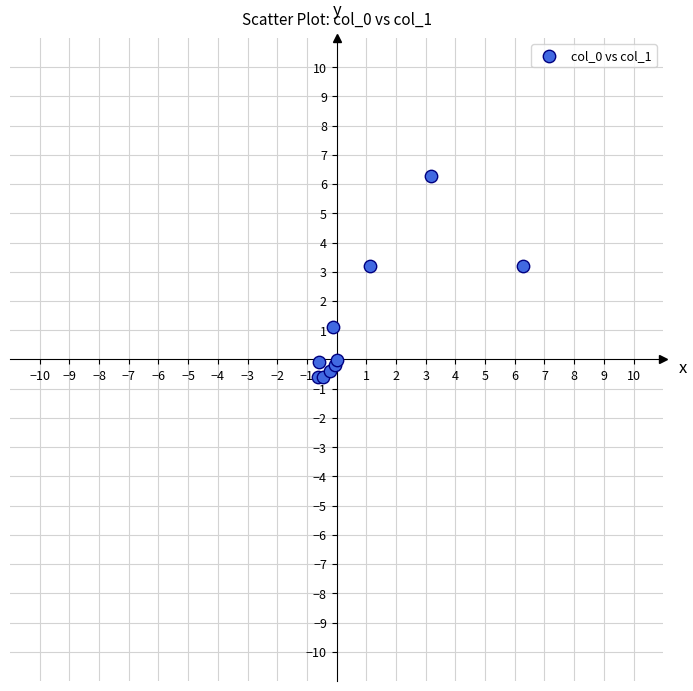

What Y value in the scatter plot is closest to 2?

1.1